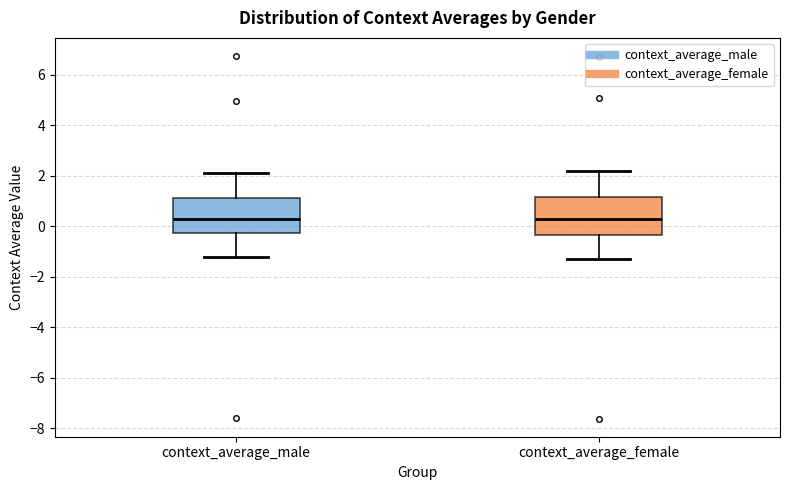

Where does the upper whisker of the box for context_average_male end on the y-axis? The values are not printed on the chart, so give them approximately, as read against the axis.

2.2